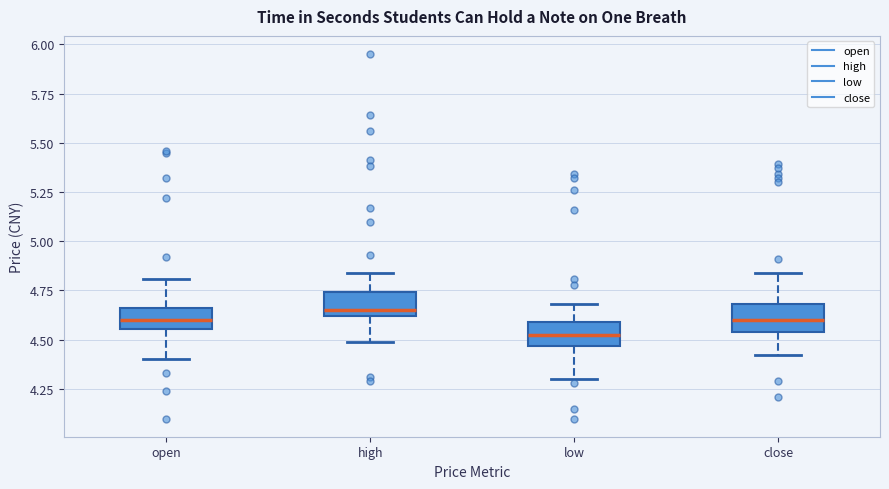

Reading left to right, transcribe this box plot: for each box, give where its median line is, the range the box spans, and where its two whiskers end, as read against the y-axis. The values are not printed on the chart, so give them approximately, as read against the axis.

open: median 4.60, box 4.55 to 4.65, whiskers 4.40 to 4.80
high: median 4.65, box 4.60 to 4.75, whiskers 4.50 to 4.85
low: median 4.55, box 4.45 to 4.60, whiskers 4.30 to 4.70
close: median 4.60, box 4.55 to 4.70, whiskers 4.40 to 4.85